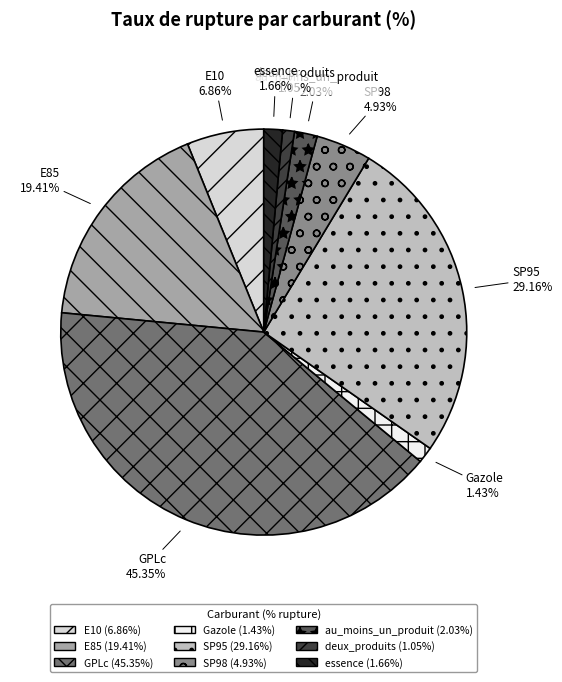

Which has a higher value, SP98 or E10?

E10